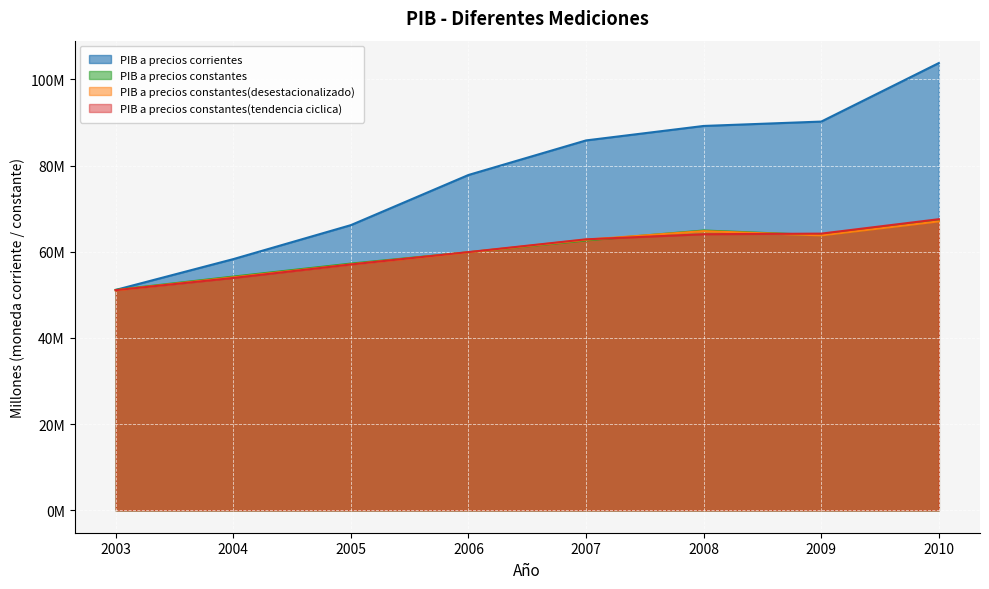

What is the lowest value of the PIB a precios constantes series?

51156415